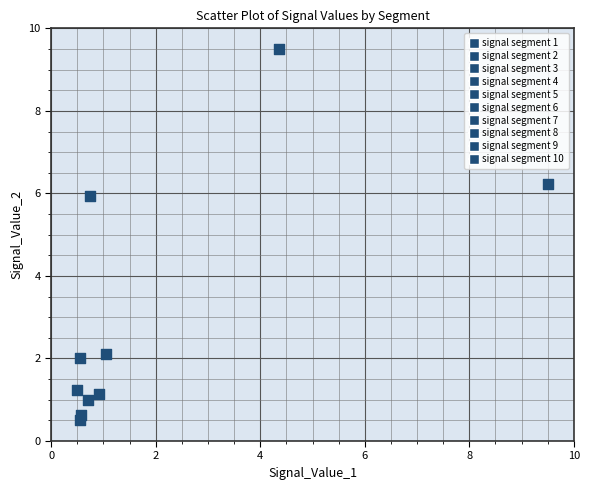

What is the range of Y values (max minus min)?

9.0